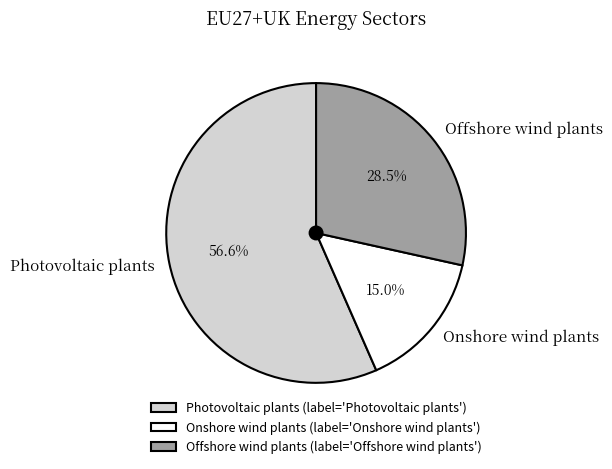

Which slice is the largest?

Photovoltaic plants